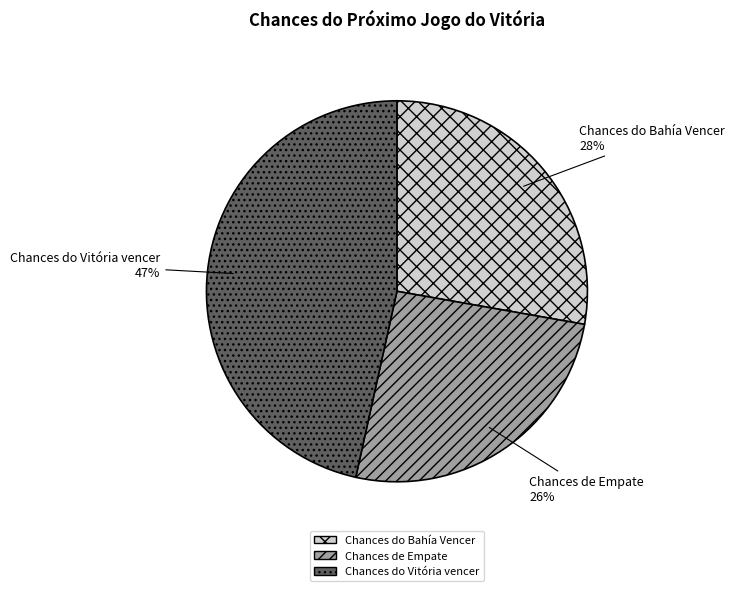

Which category has the smallest portion of the pie?

Chances de Empate